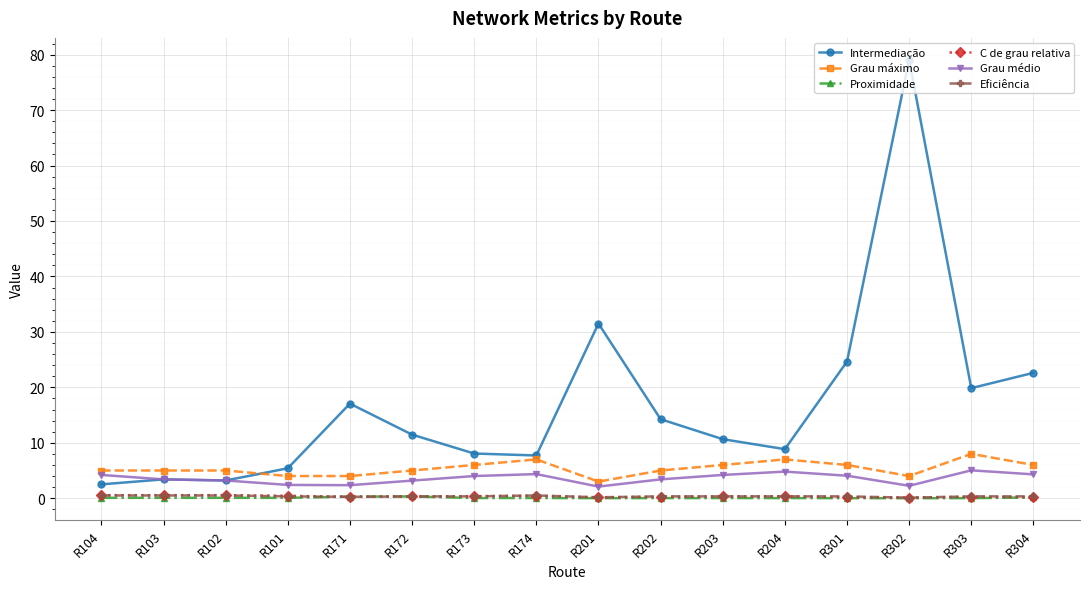

Which series has the widest spread of values?

Intermediação